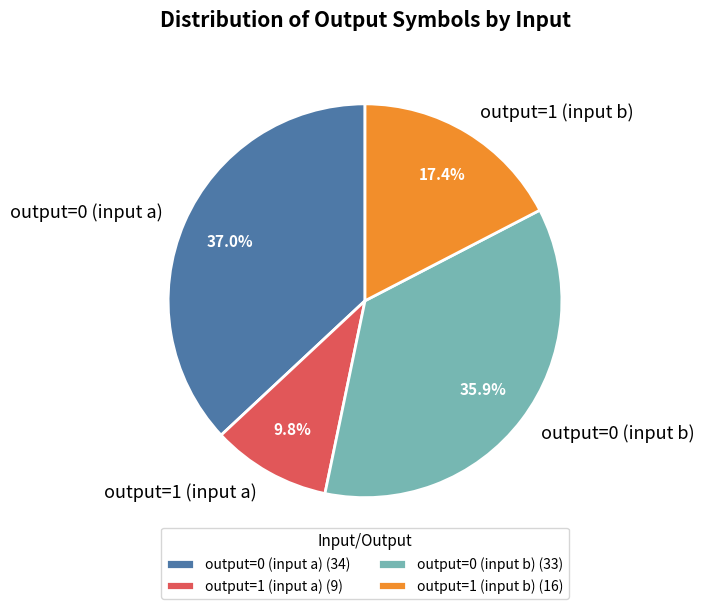

Which category has the biggest portion of the pie?

output=0 (input a)